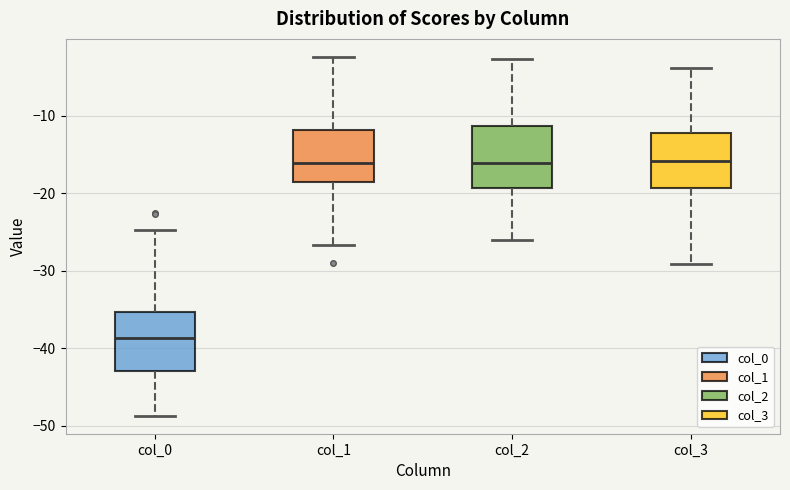

Reading left to right, transcribe this box plot: for each box, give where its median line is, the range the box spans, and where its two whiskers end, as read against the y-axis. The values are not printed on the chart, so give them approximately, as read against the axis.

col_0: median -39, box -43 to -35, whiskers -49 to -25
col_1: median -16, box -19 to -12, whiskers -27 to -2
col_2: median -16, box -19 to -11, whiskers -26 to -3
col_3: median -16, box -19 to -12, whiskers -29 to -4